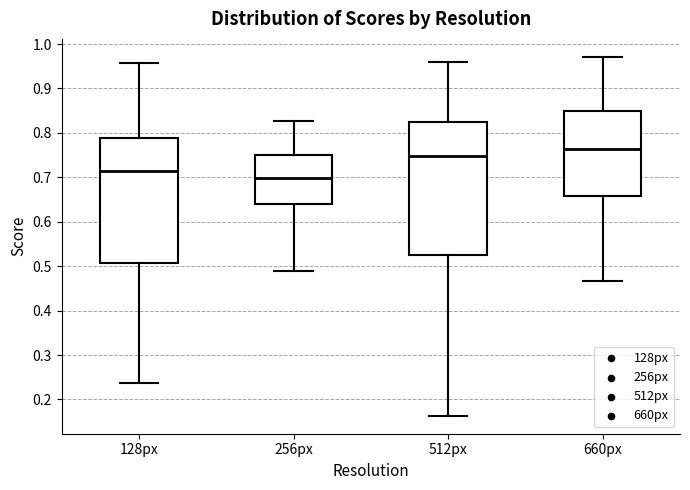

Which box's median line is the highest?

660px